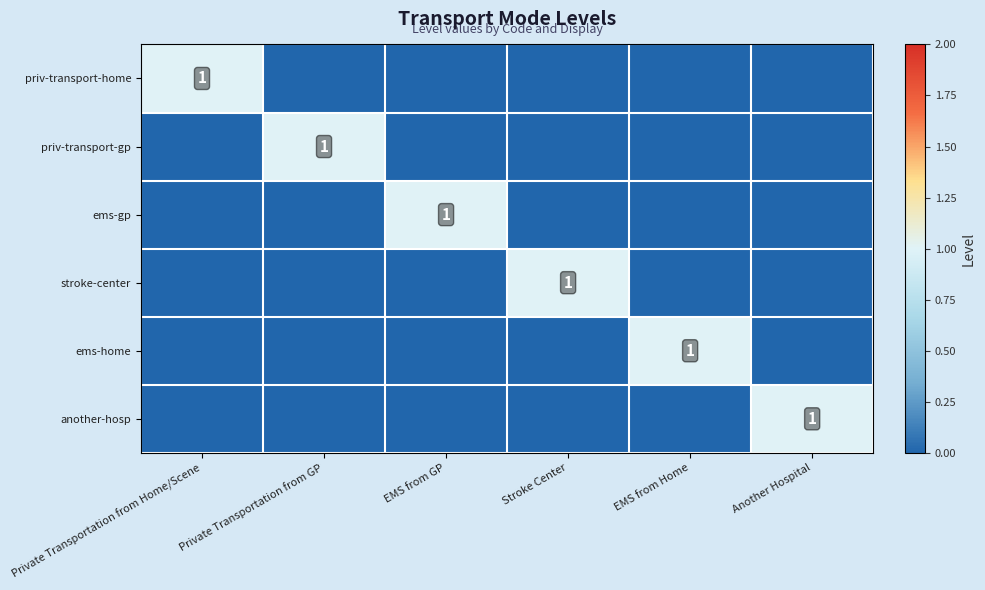

The ems-home series shows 2 at EMS from Home. True or false?

False